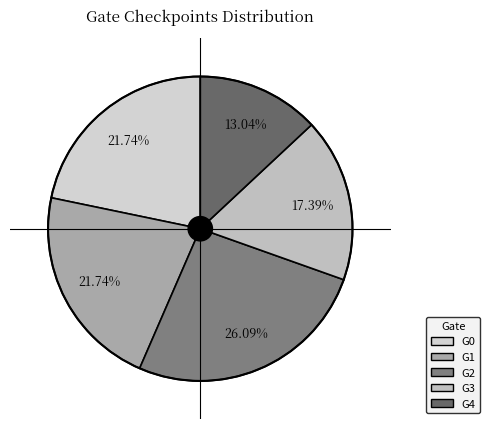

Which category has the biggest portion of the pie?

G2